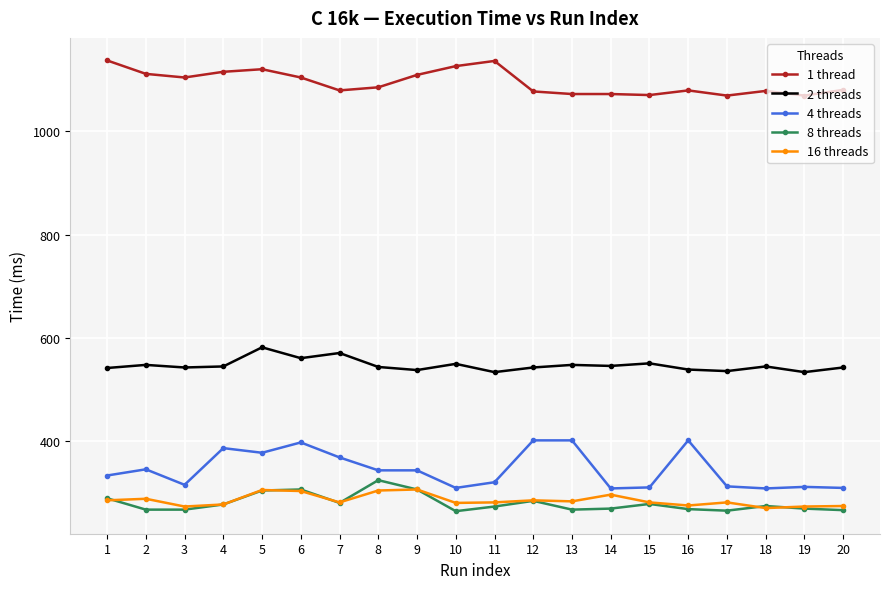

What is the difference between the 4 threads values at 17 and 6?

85